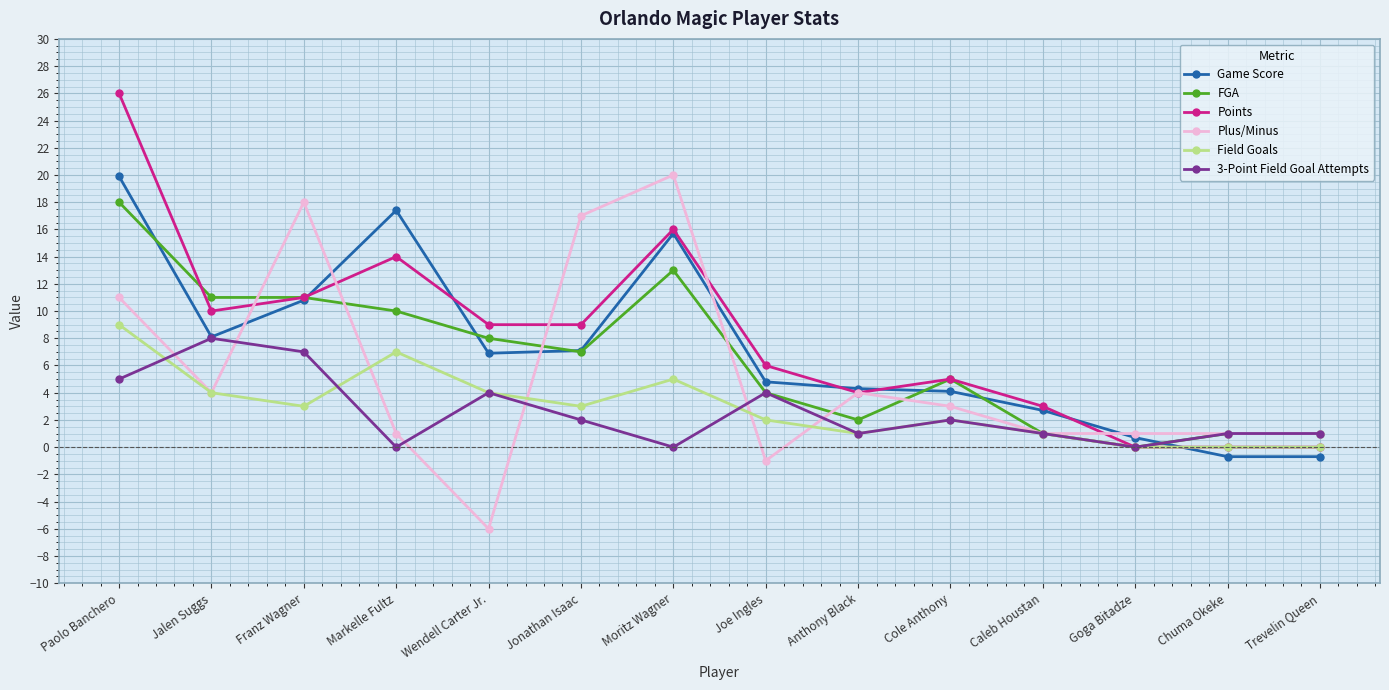

How many series are shown in this chart?

6